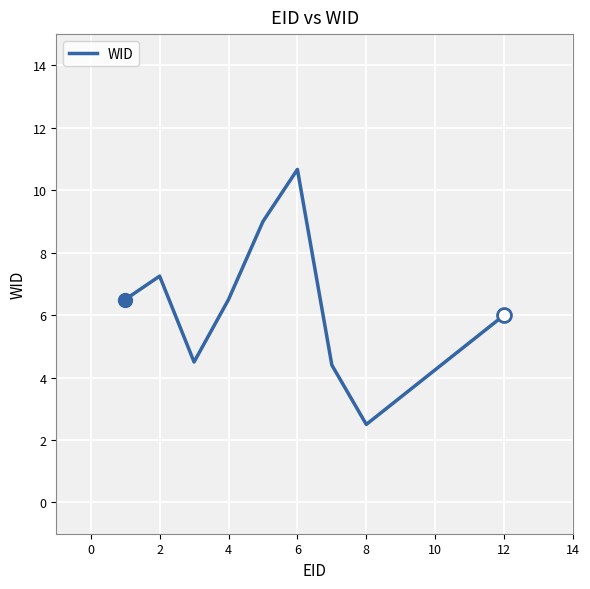

What is the minimum value shown in the chart?

2.5